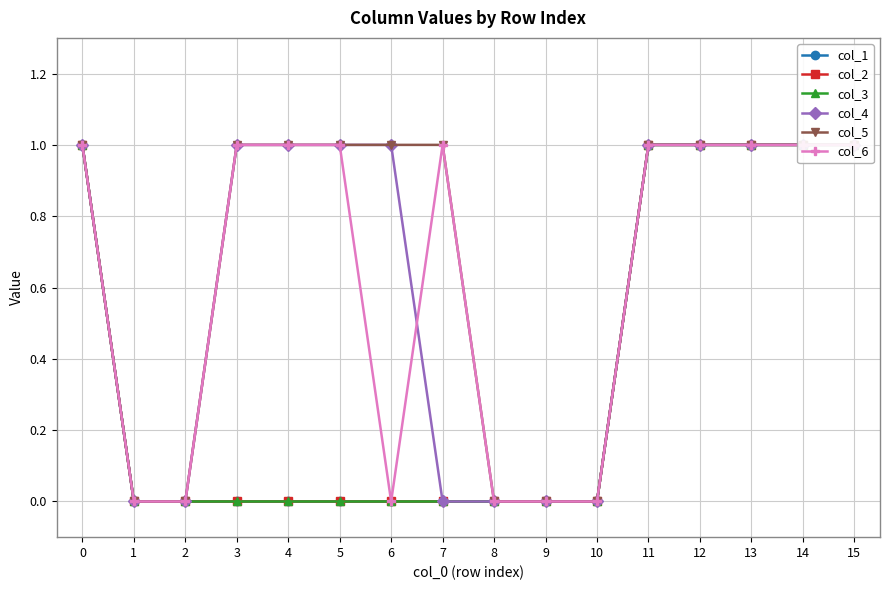

The col_3 series shows 0 at 9. True or false?

True